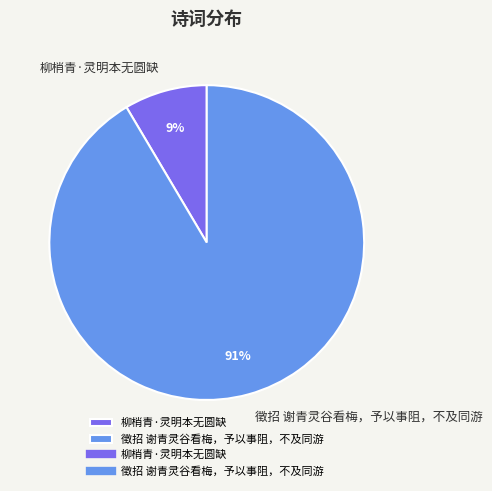

To the nearest percent, what percentage of the pie is 柳梢青·灵明本无圆缺?

9%